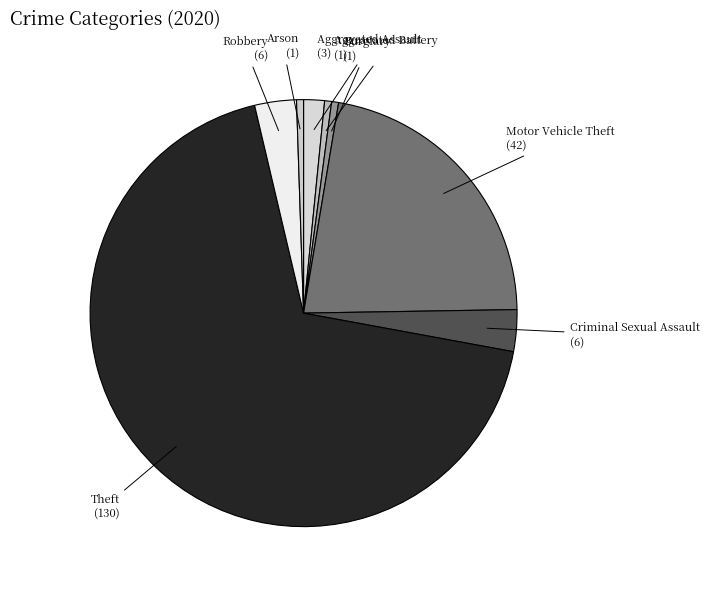

Is there a majority slice in this chart?

Yes